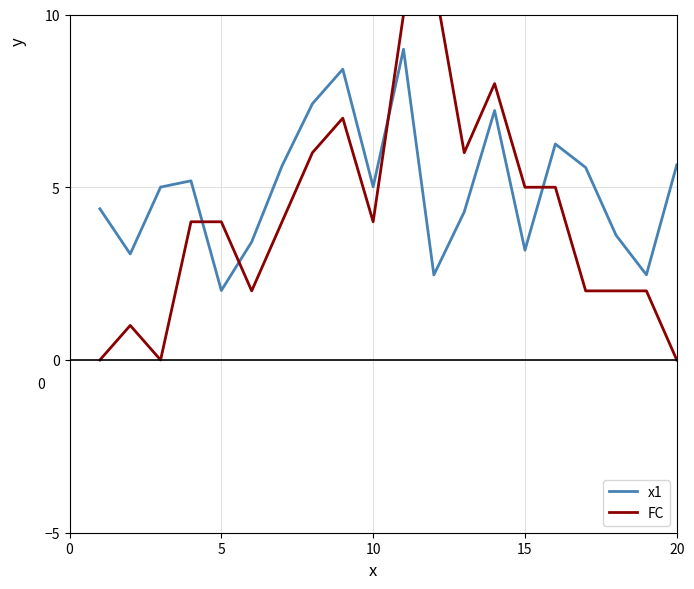

Reading left to right, what are all the values shown in this chart?

x1: 4.4	3.1	5.0	5.2	2.0	3.4	5.6	7.4	8.4	5.0	9.0	2.5	4.3	7.2	3.2	6.3	5.6	3.6	2.5	5.6
FC: 0.0	1.0	0.0	4.0	4.0	2.0	4.0	6.0	7.0	4.0	10.0	11.0	6.0	8.0	5.0	5.0	2.0	2.0	2.0	0.0